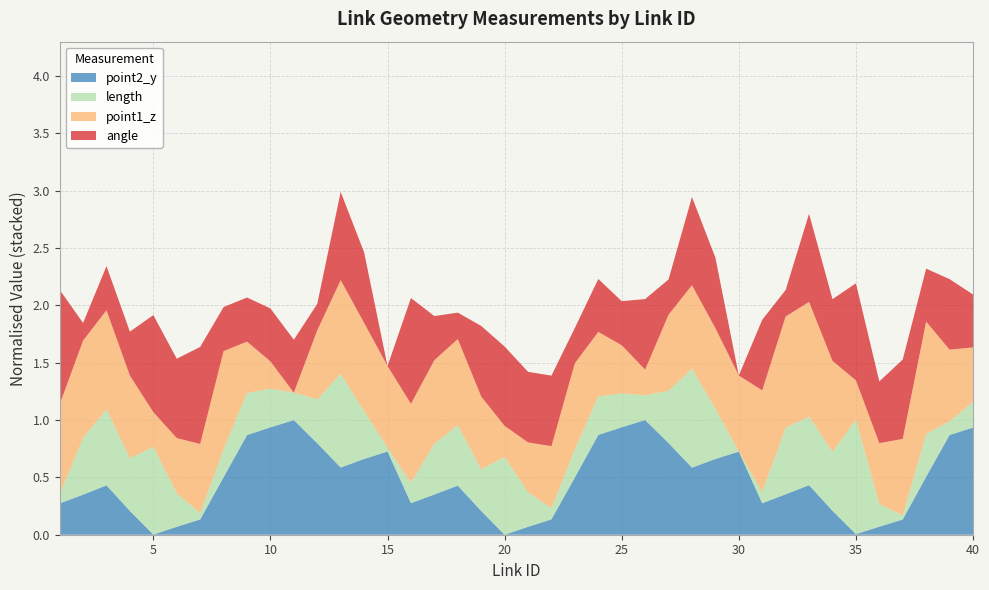

What is the maximum value for point2_y?

1.0